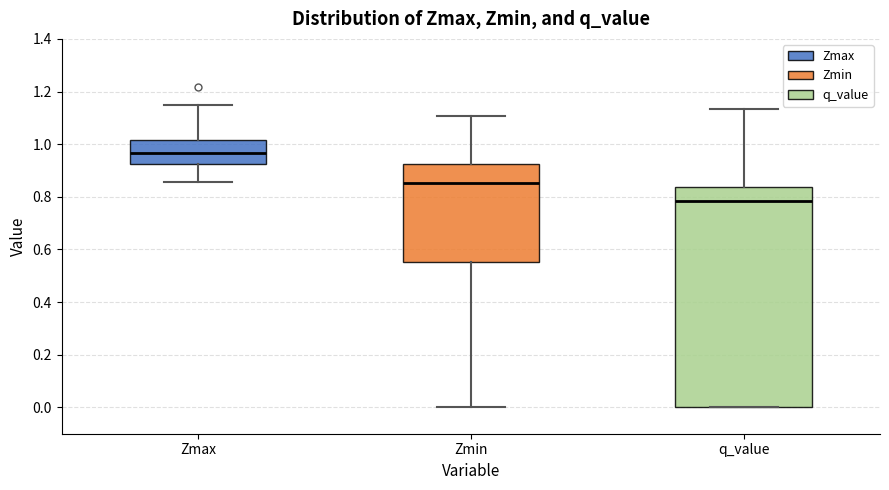

Where does the upper whisker of the box for Zmin end on the y-axis? The values are not printed on the chart, so give them approximately, as read against the axis.

1.10